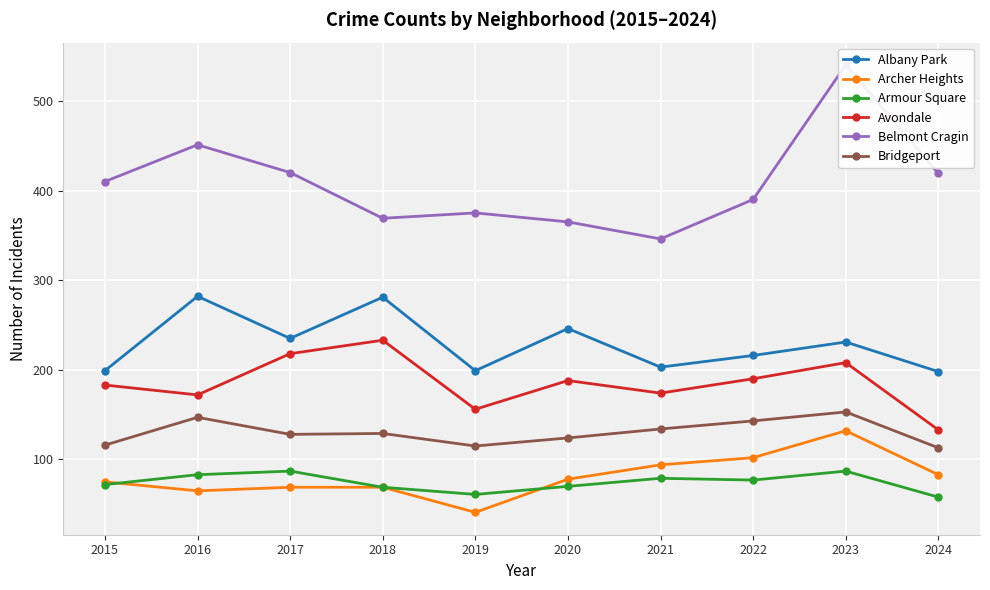

Is it true that Avondale equals 174 at 2021?

True